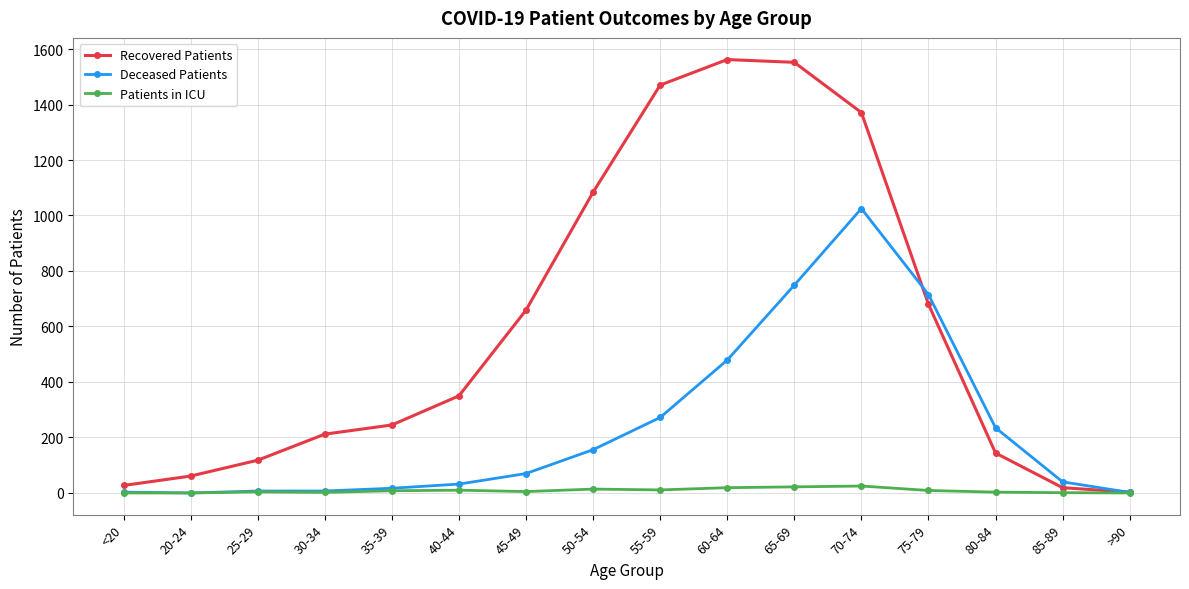

What is the difference between the highest and lowest values at 65-69?

1530